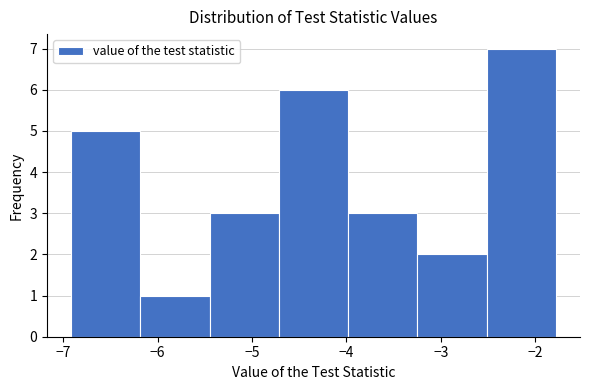

What is the height of the bar covering -6.9 to -6.2 on the x-axis? Neither the bar edges nor the heights are printed on the chart, so give them approximately, as read against the axes.

5